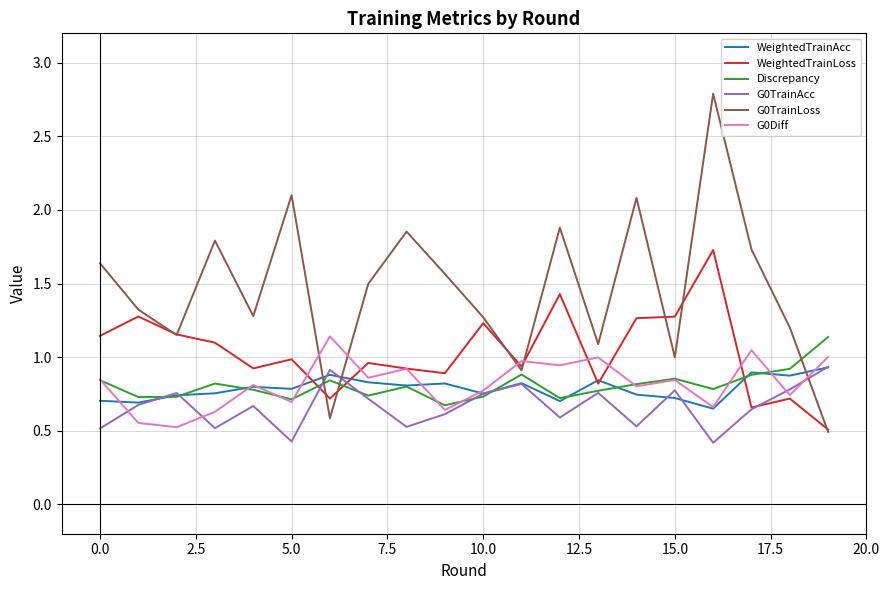

Which series has the largest range (max minus min)?

G0TrainLoss